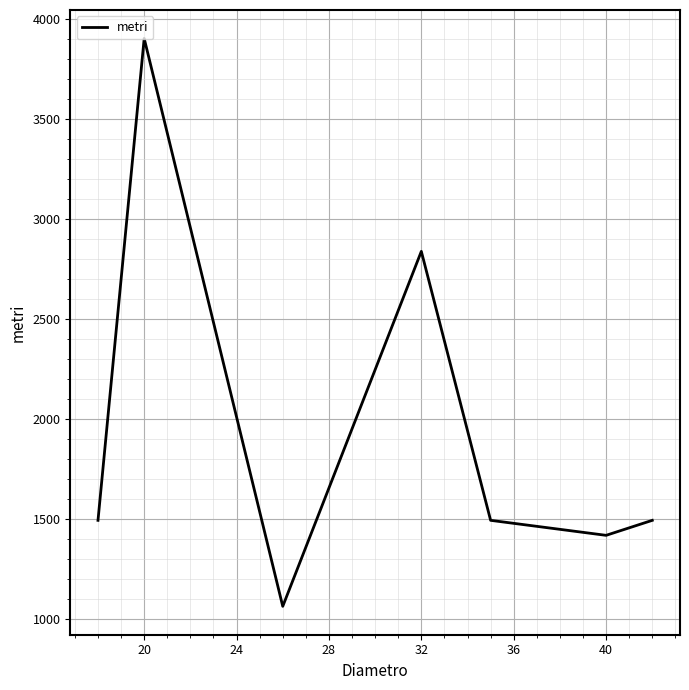

What is the greatest value displayed?

3905